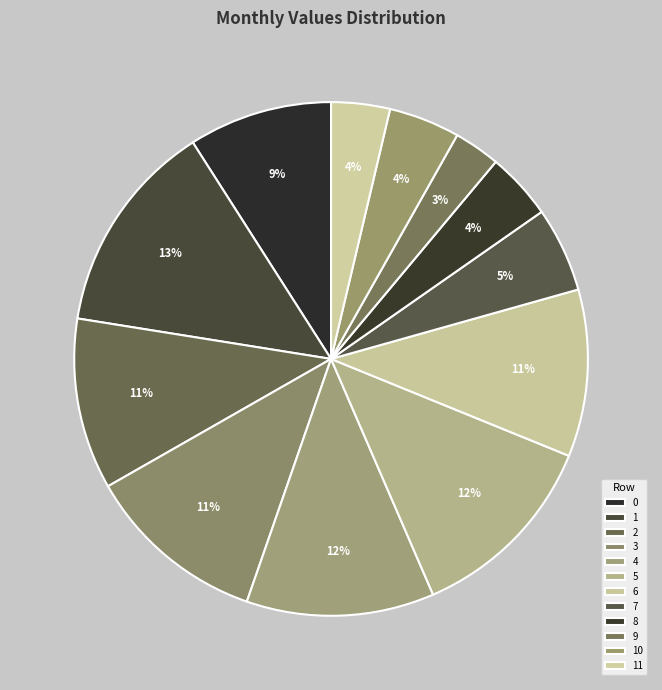

True or false: 1 accounts for 13% of the total.

True